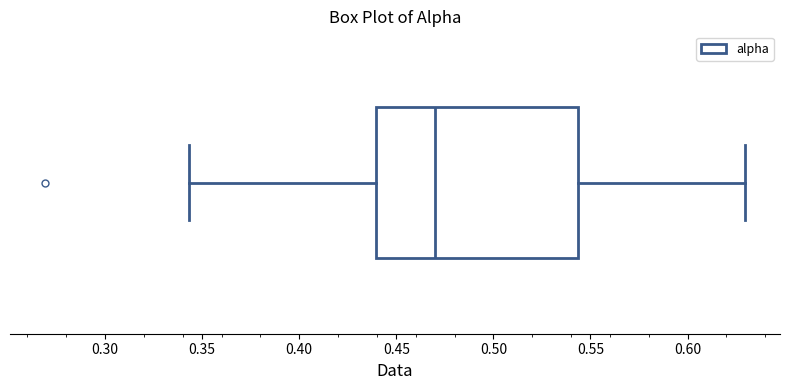

Transcribe this box plot: give where the median line is, the range the box spans, and where the two whiskers end, as read against the x-axis. The values are not printed on the chart, so give them approximately, as read against the axis.

median 0.470, box 0.440 to 0.545, whiskers 0.345 to 0.630